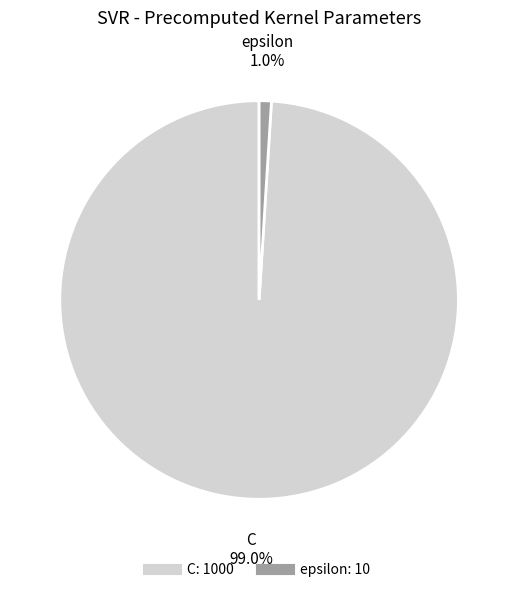

What is the majority slice?

C